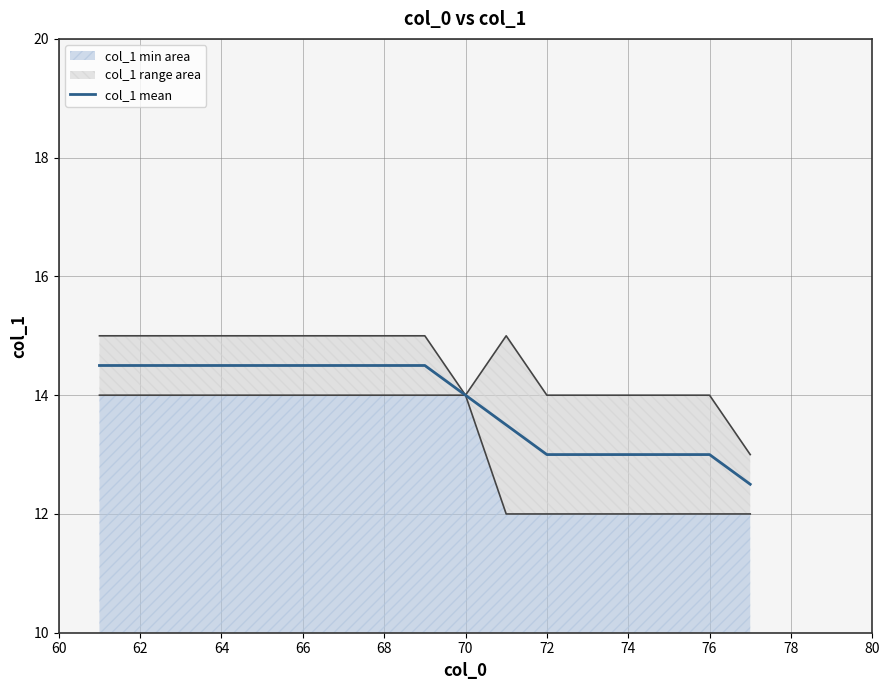

How many values are between 13 and 14?

7